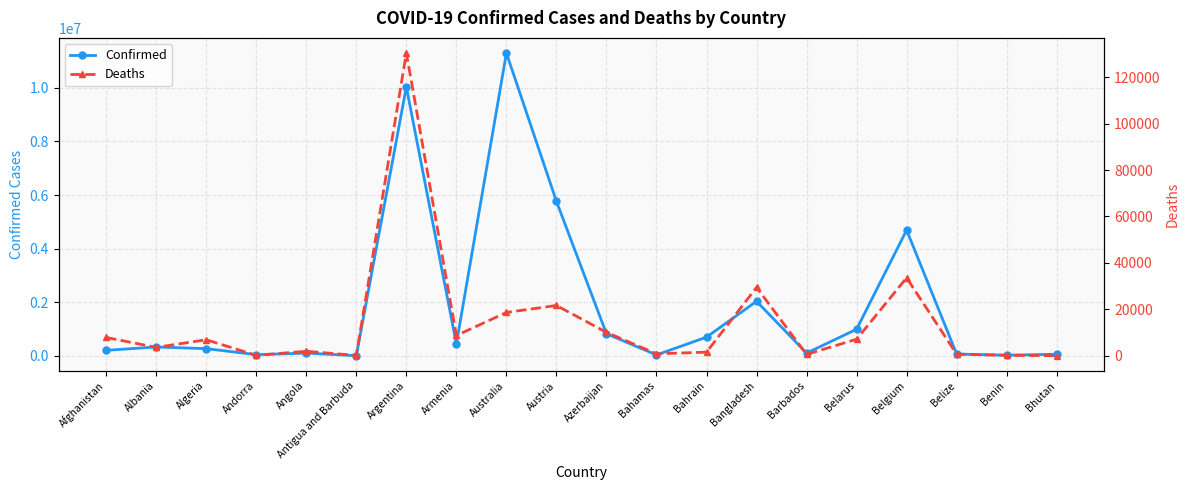

What position from the left is Bangladesh?

14